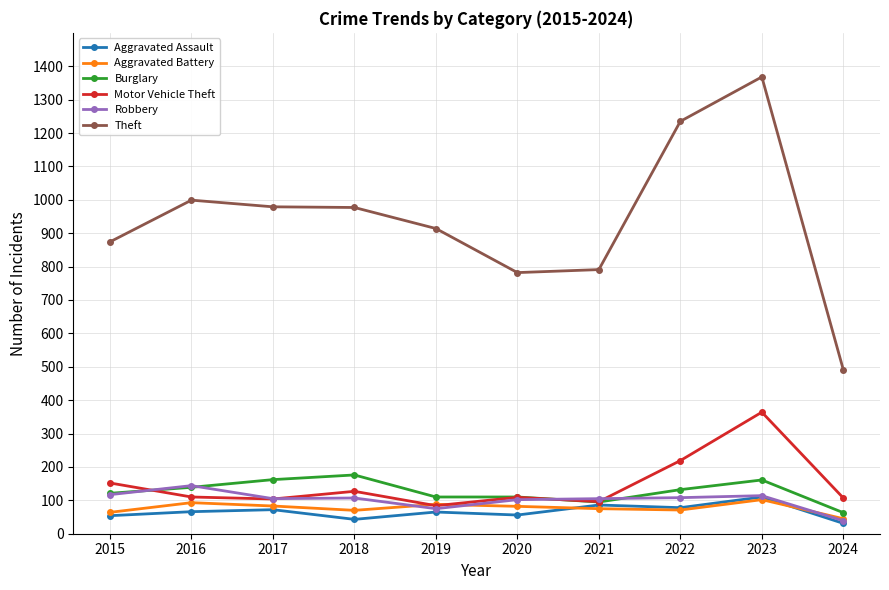

In Aggravated Assault, how many points are lower than both neighbors (excluding endpoints)?

3